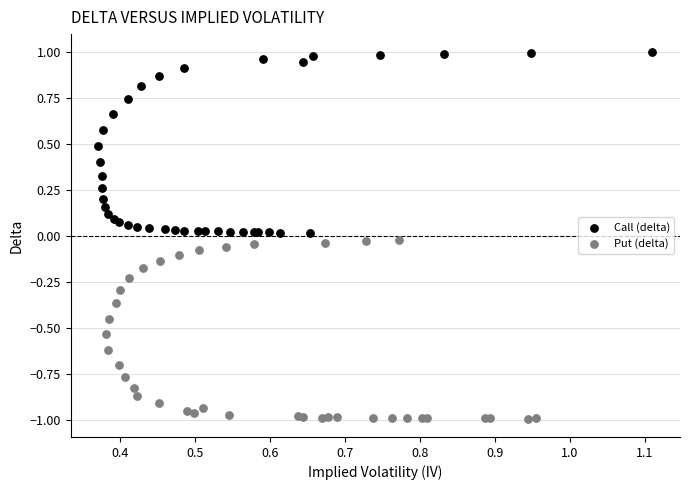

Which series reaches the maximum Y coordinate?

Call (delta)